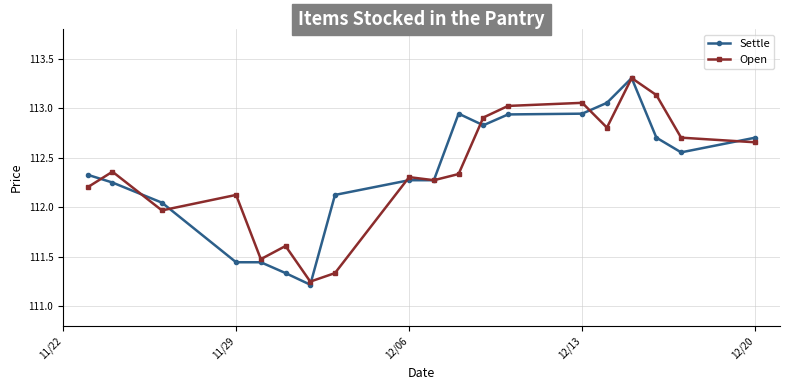

What is the difference between the highest and lowest values at 11/29?

0.7